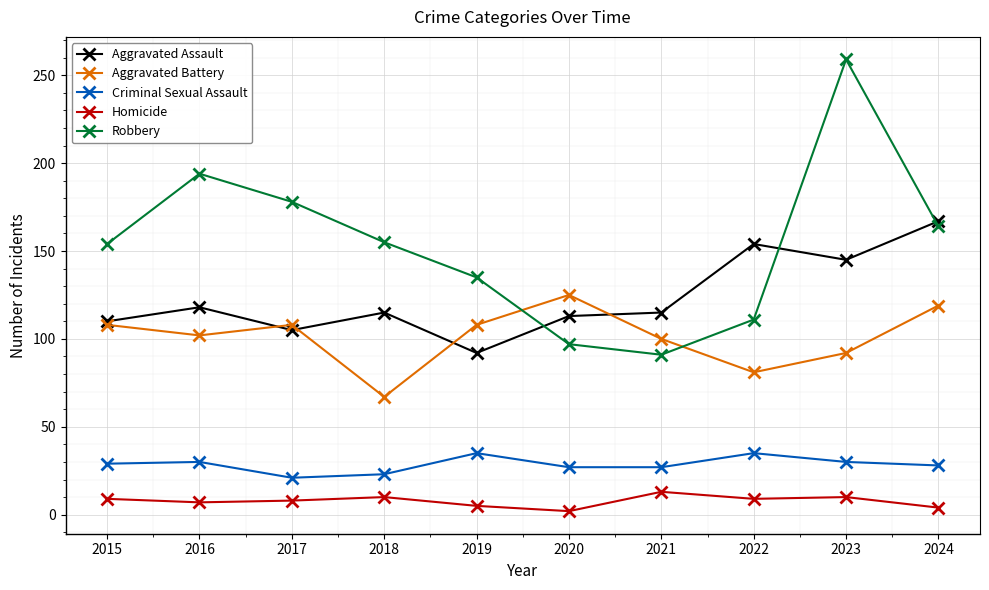

List the series in order of their peak value, highest first.

Robbery, Aggravated Assault, Aggravated Battery, Criminal Sexual Assault, Homicide